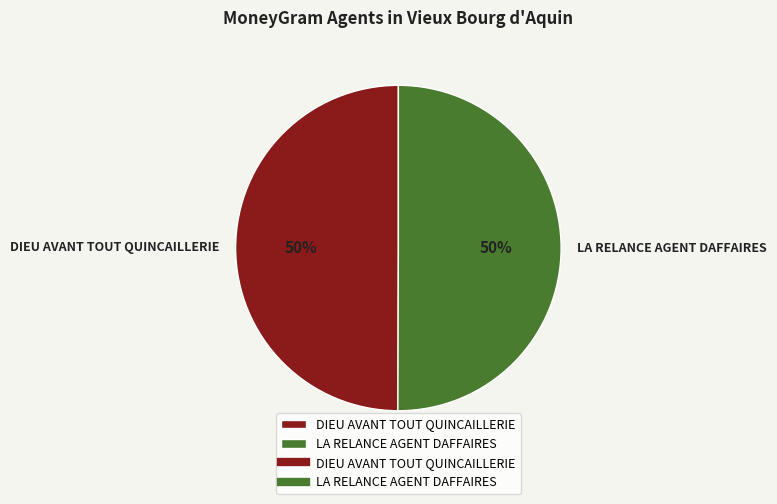

The DIEU AVANT TOUT QUINCAILLERIE slice represents 50% of the pie. True or false?

True